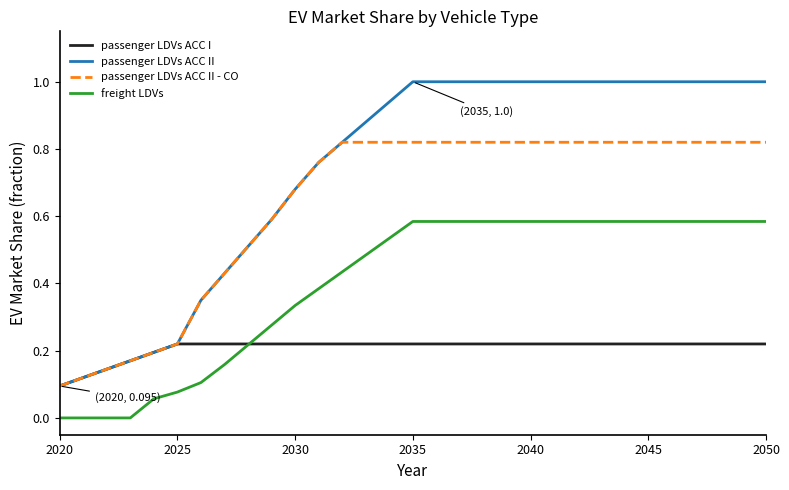

List the series in order of their peak value, highest first.

passenger LDVs ACC II, passenger LDVs ACC II - CO, freight LDVs, passenger LDVs ACC I